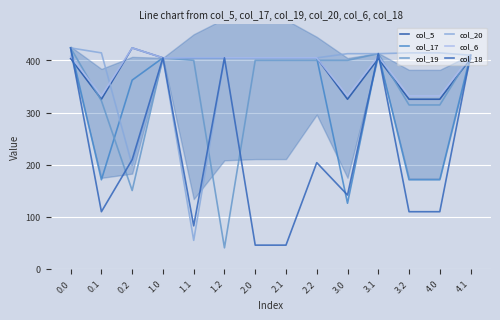

What is the sum of all col_20 values?

5183.2